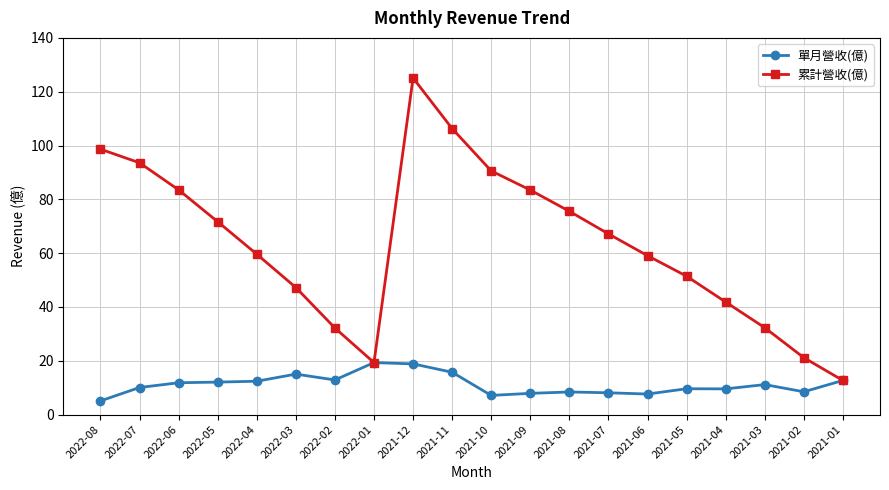

Between 2022-05 and 2021-10, which series saw the biggest shift?

累計營收(億)